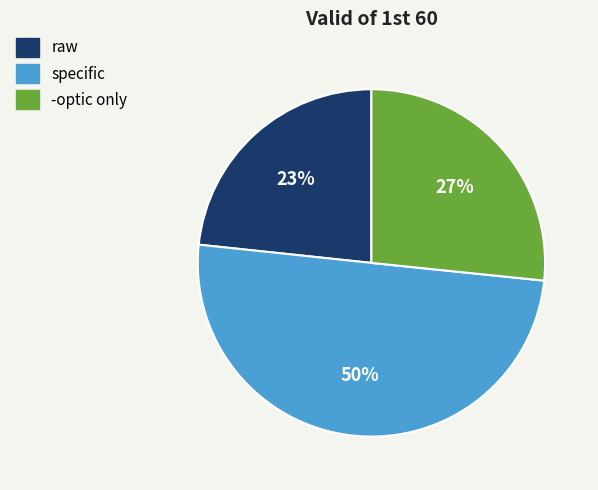

Is the sum of specific and raw greater than half?

Yes